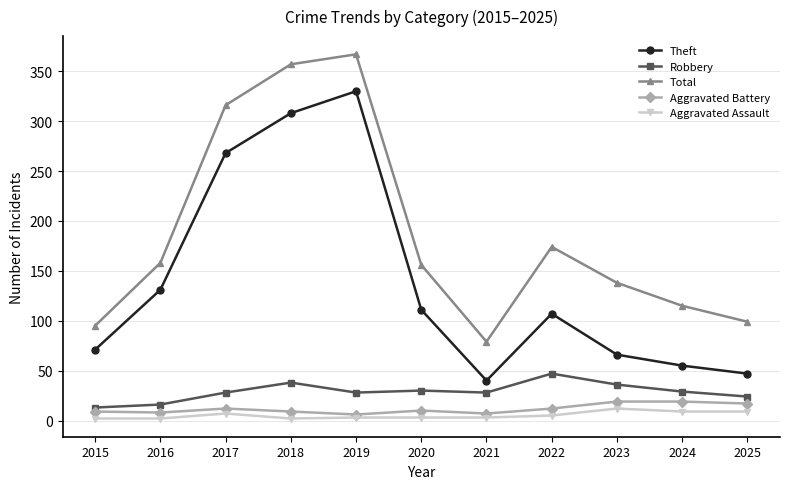

True or false: Theft and Aggravated Battery intersect in this chart.

False